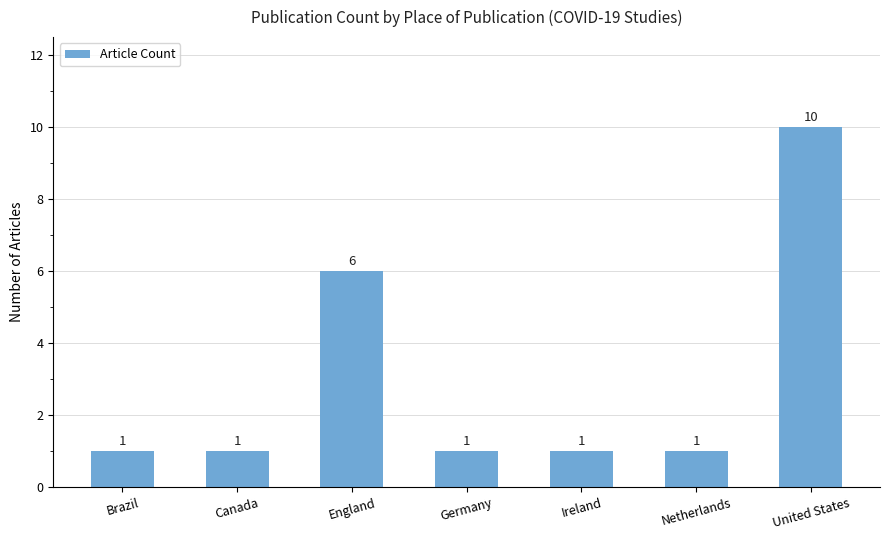

What is the label of the 2nd bar from the right?

Netherlands